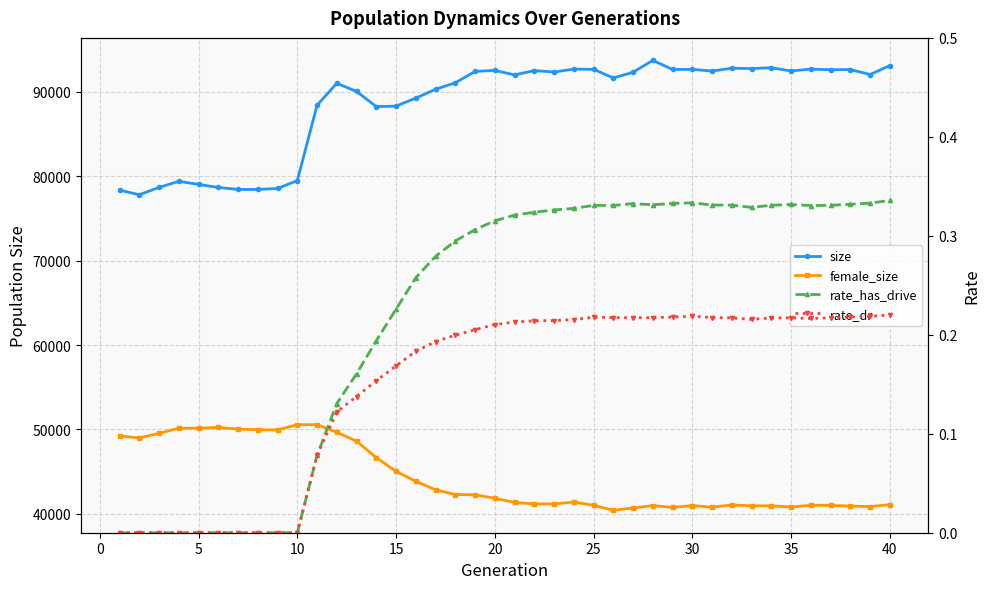

What are all the series names shown in the legend?

size, female_size, rate_has_drive, rate_dr